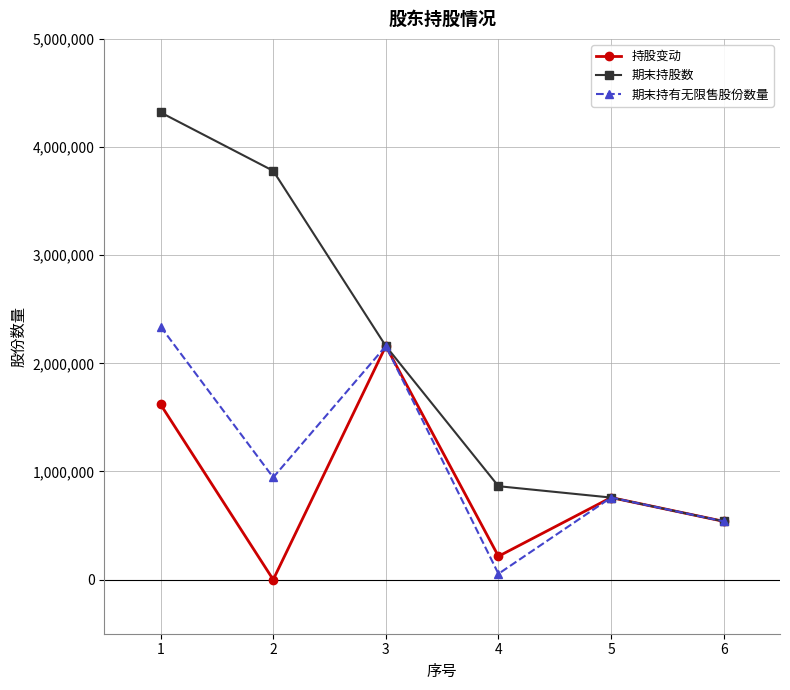

How many values in the 期末持股数 series are below 2160000?

3